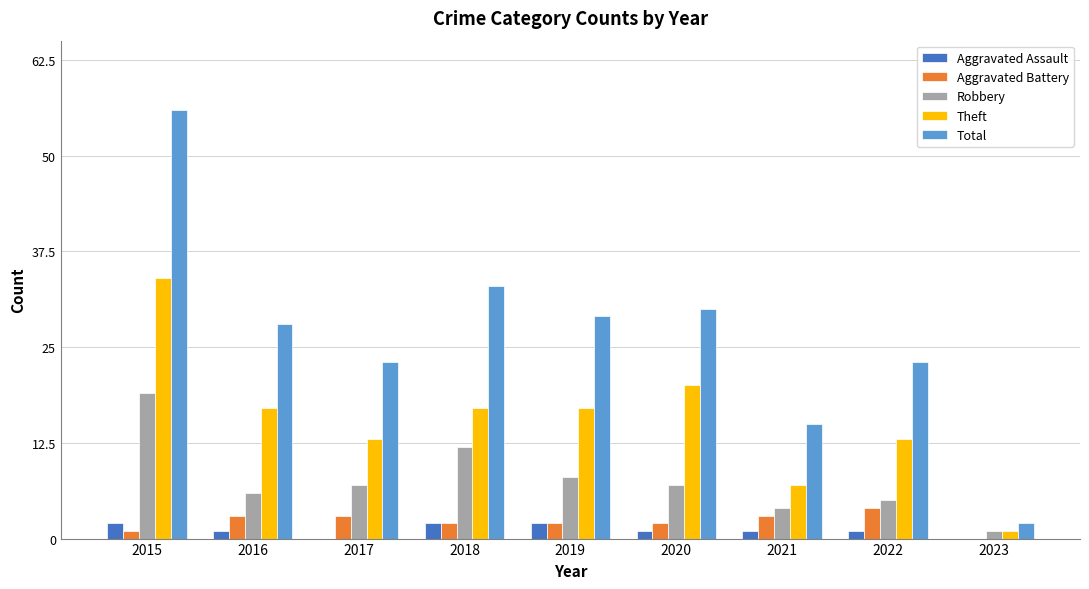

What is the maximum value for Aggravated Battery?

4